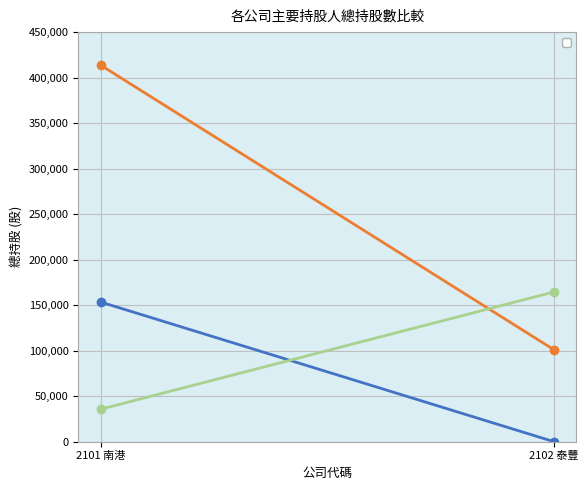

Where is _大股東合計2 總持股 nearest to the value 206718?

2102 泰豐